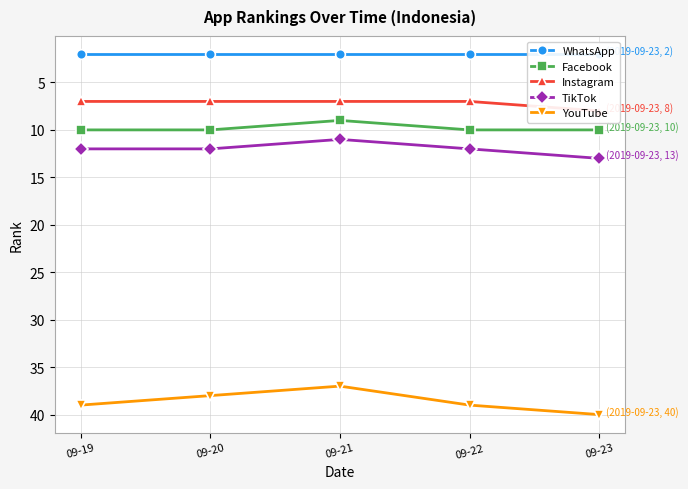

What are all the series names shown in the legend?

WhatsApp, Facebook, Instagram, TikTok, YouTube